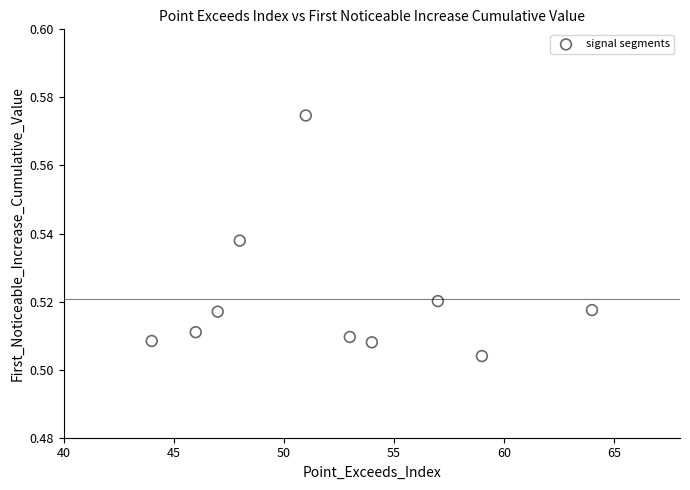

What is the average X value?

52.3